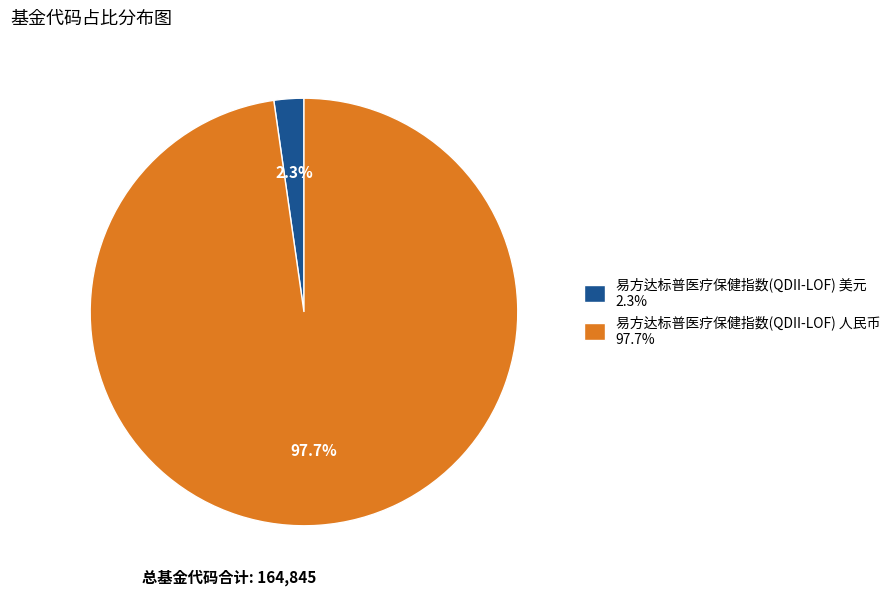

Does 易方达标普医疗保健指数(QDII-LOF) 美元 represent more than half of the total?

No